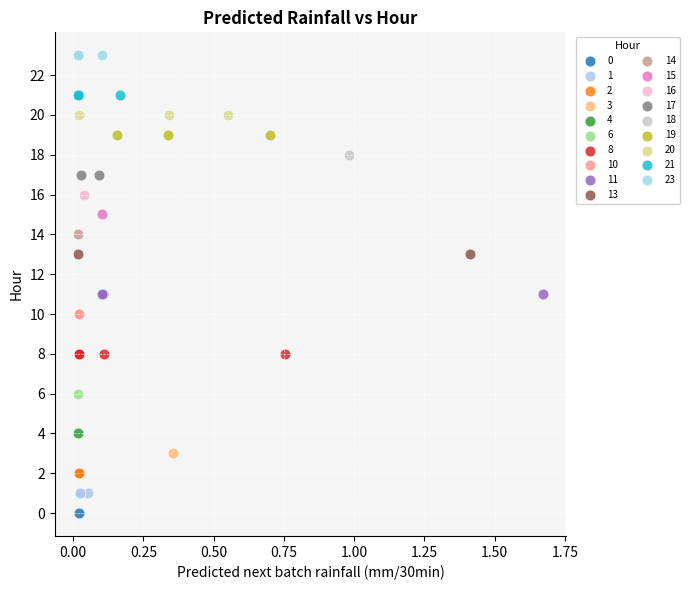

Which series reaches the maximum Y coordinate?

23